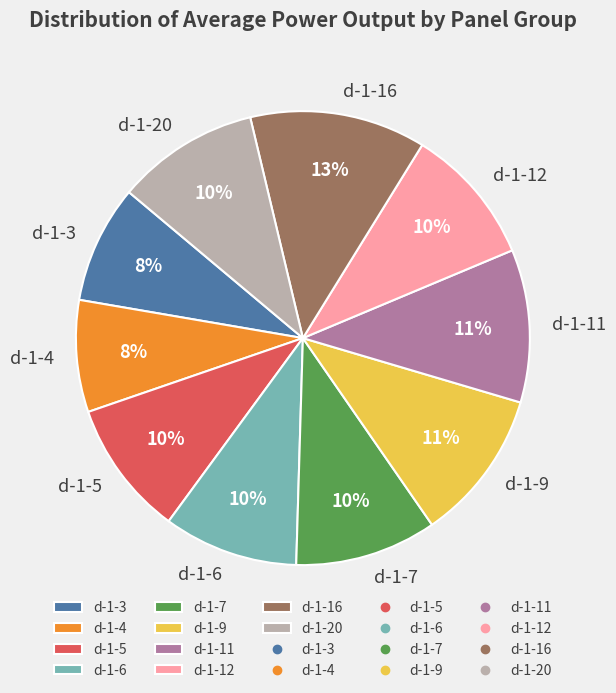

How many segments does this pie chart have?

10